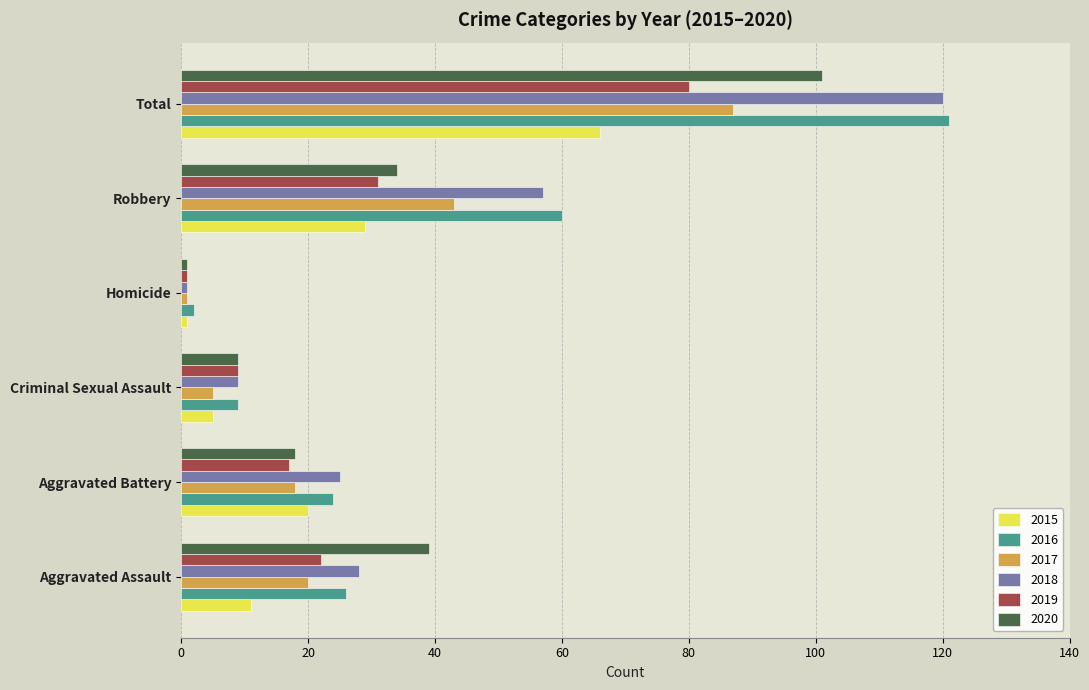

What is the lowest value of the 2018 series?

1